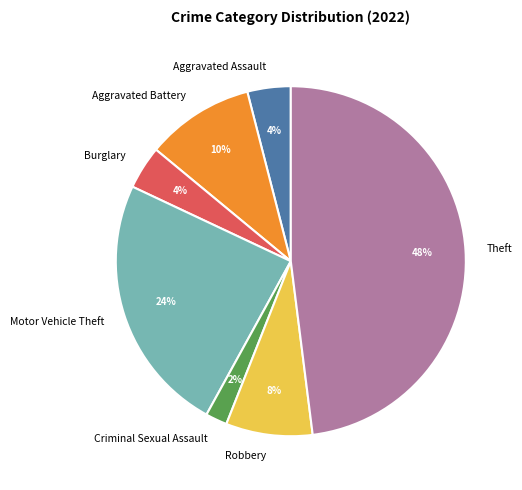

Between Aggravated Assault and Motor Vehicle Theft, which is larger?

Motor Vehicle Theft